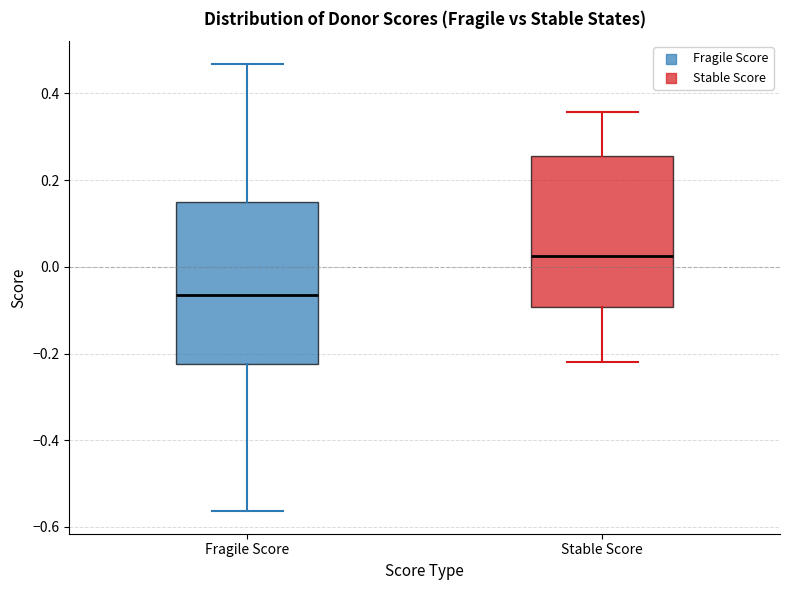

Where is the upper edge of the box for Fragile Score on the y-axis? The values are not printed on the chart, so give them approximately, as read against the axis.

0.14